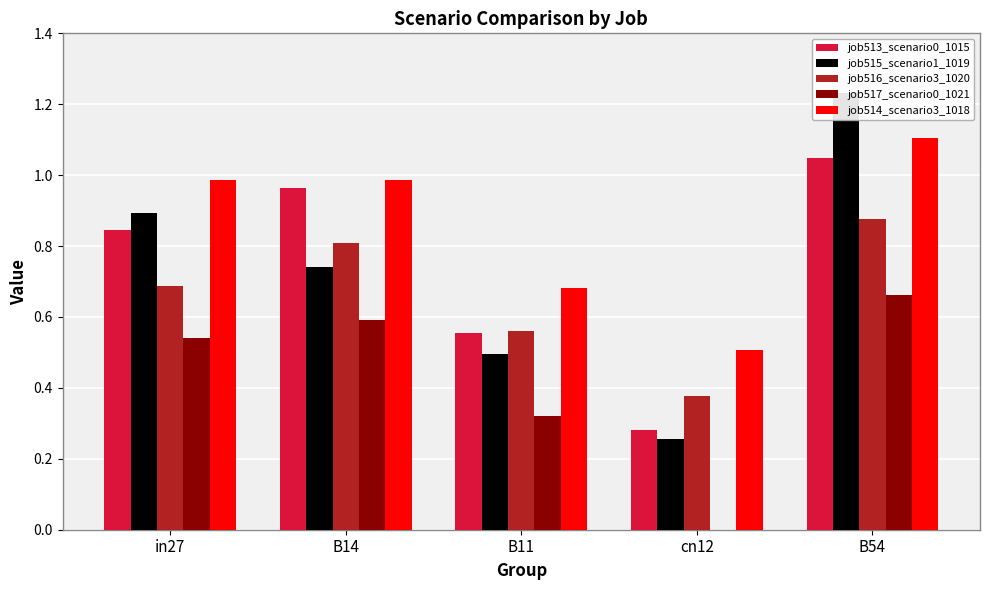

At which category does the chart reach its minimum across all series?

cn12